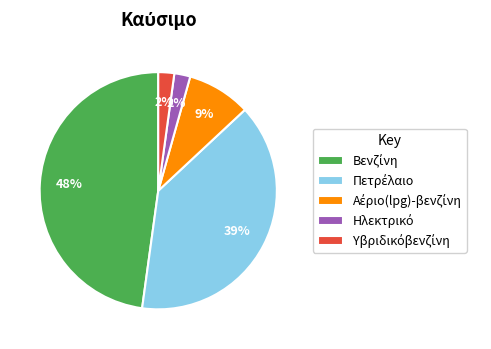

To the nearest percent, what is the average slice percentage?

20%